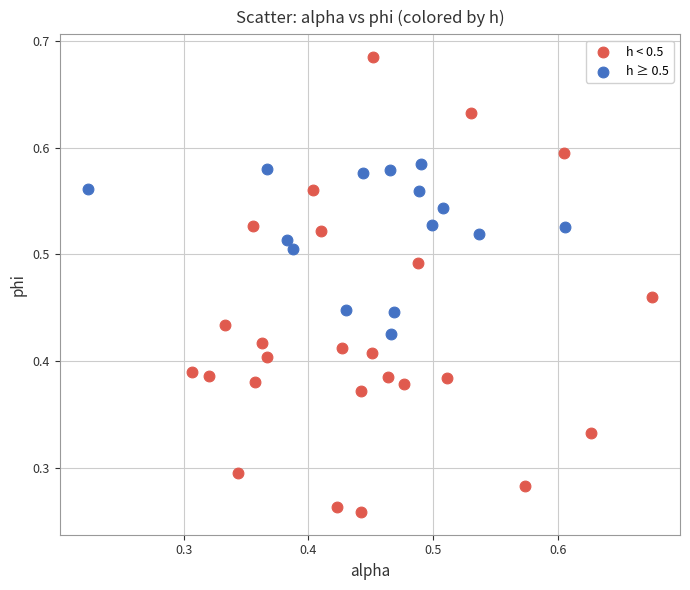

Which series reaches the maximum Y coordinate?

h < 0.5